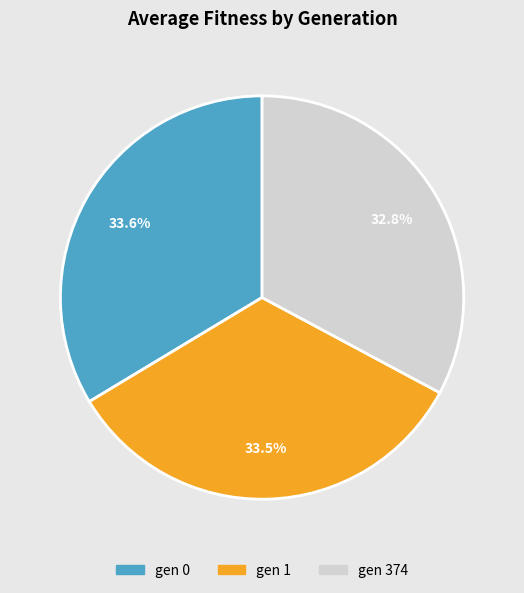

Is gen 0 the majority of the pie?

No